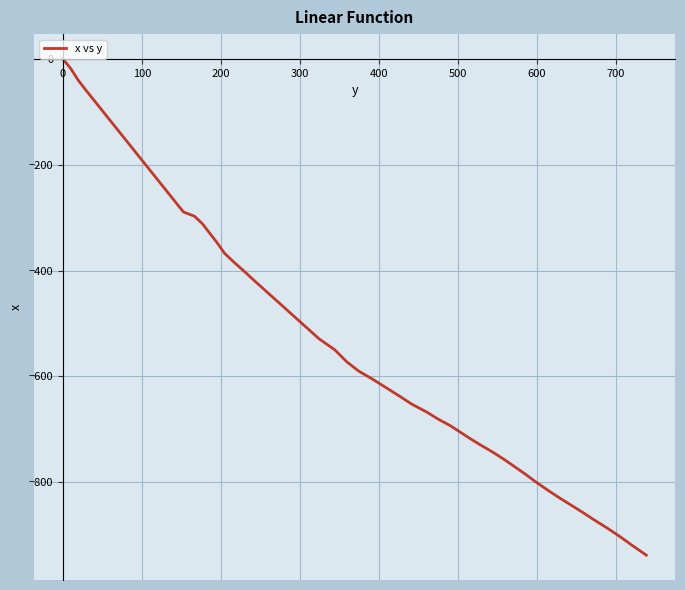

What is the smallest value displayed?

-937.7